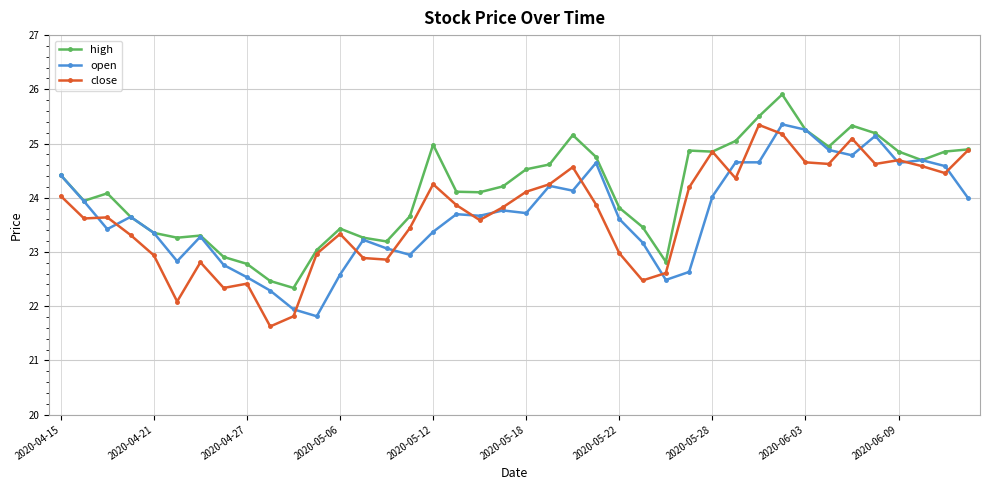

Which series has the largest total across all categories?

high